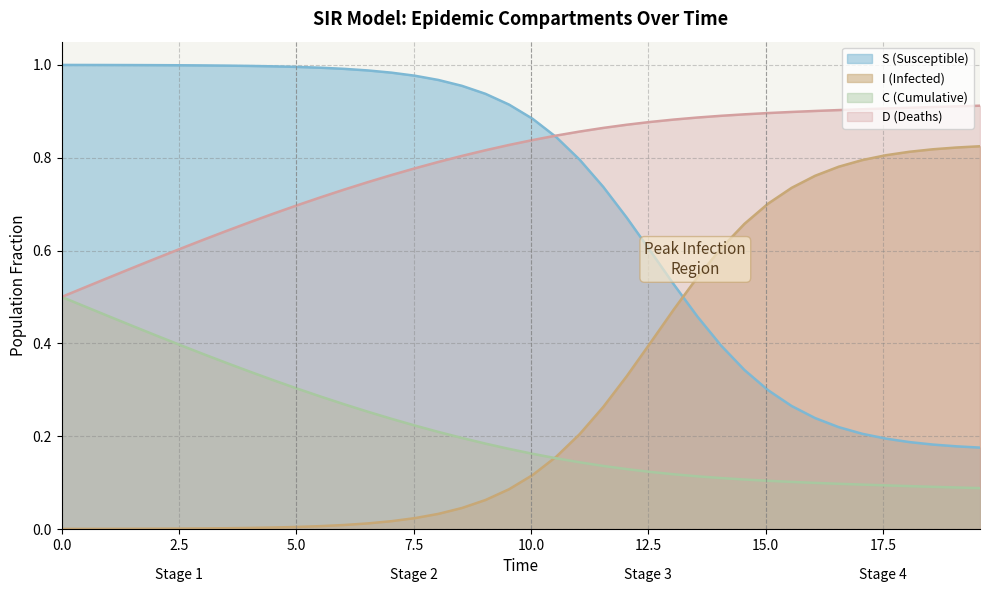

What is the value of the I point at the 31st from the left?

0.7